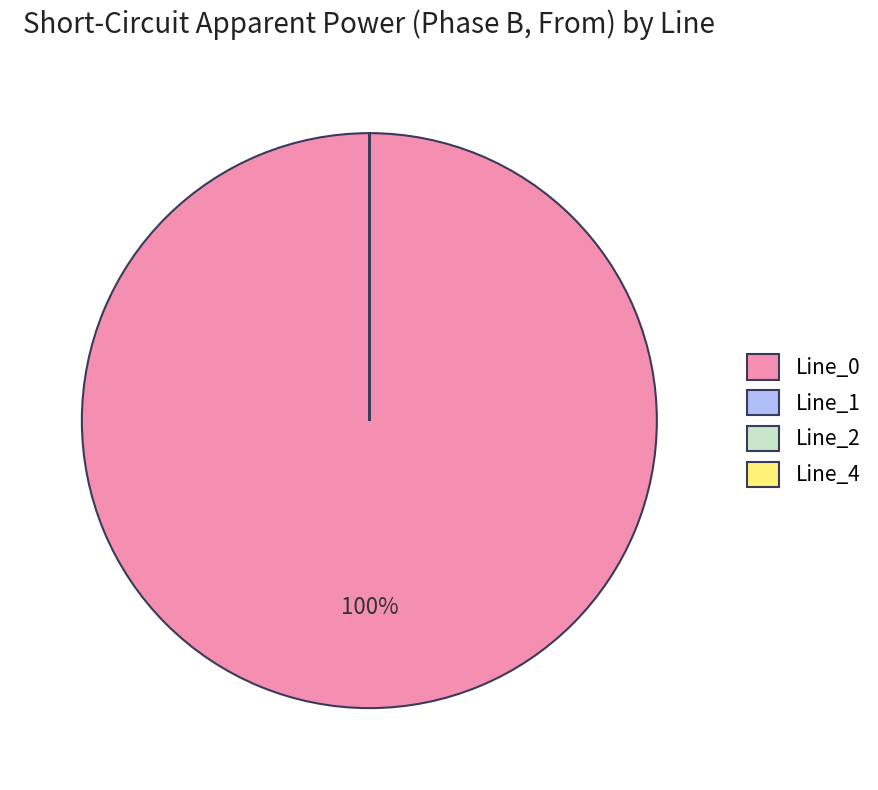

The Line_0 slice represents 86% of the pie. True or false?

False